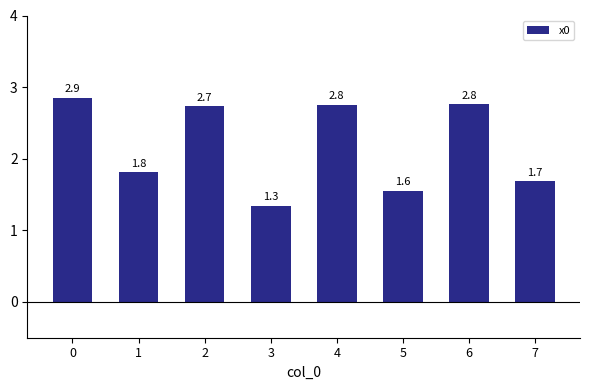

What is the approximate value at 0?

2.9